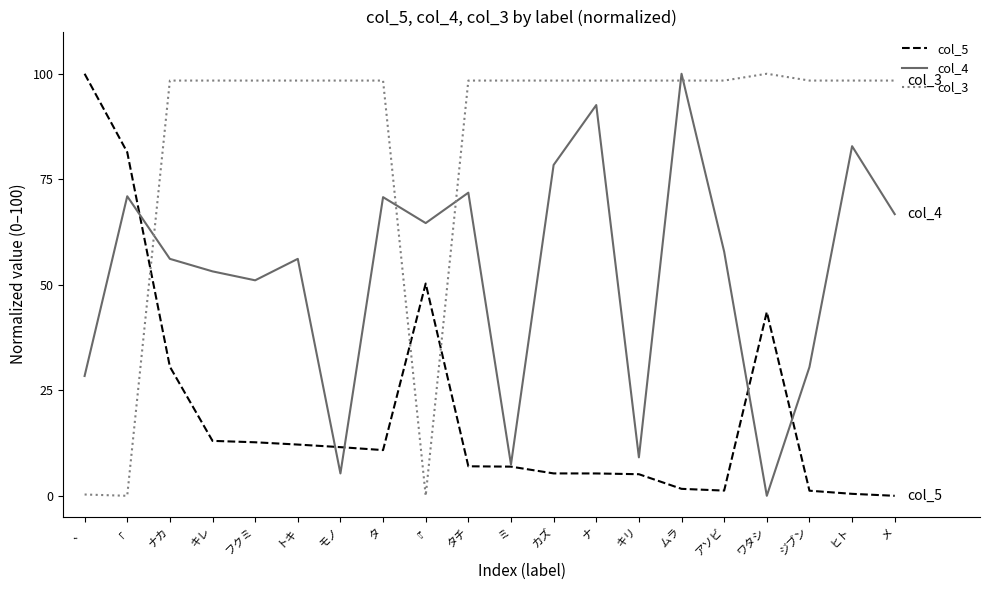

What is the difference between the col_5 values at フクミ and ムラ?

11.0